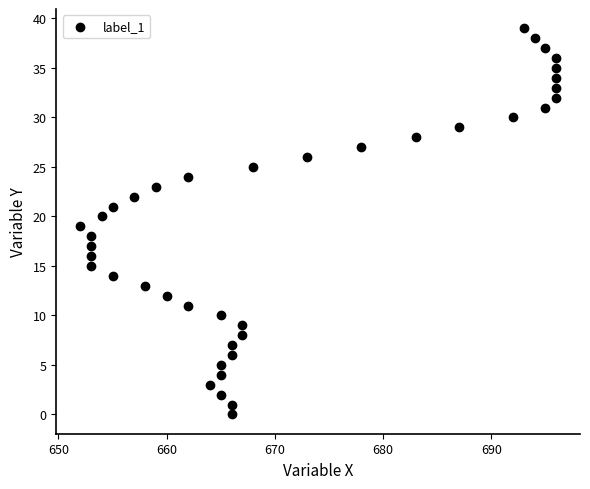

What is the range of Y values (max minus min)?

39